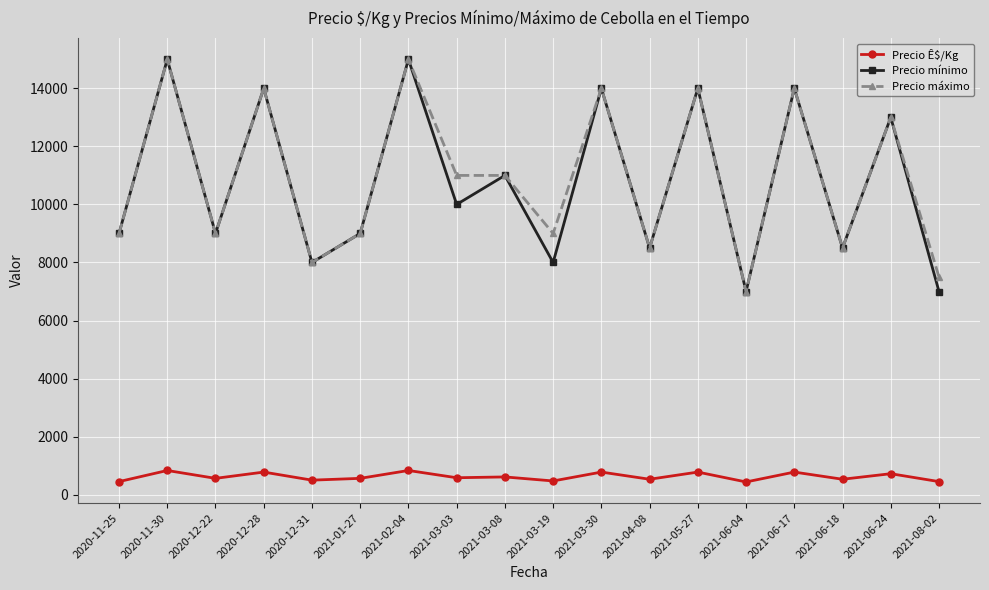

What value does the Precio máximo series have at 2021-03-08?

11000